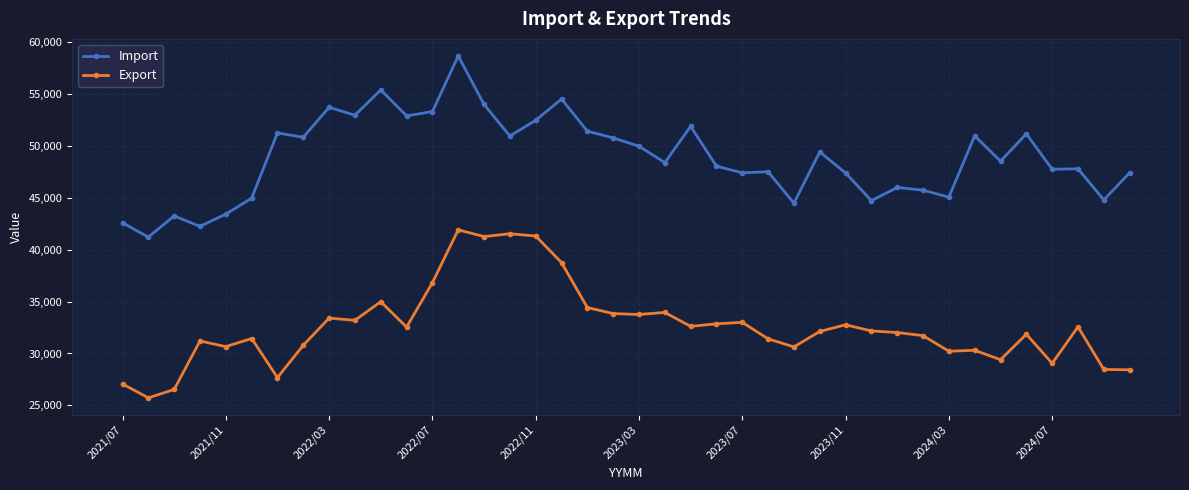

Rank the series by their maximum value, from lowest to highest.

Export, Import